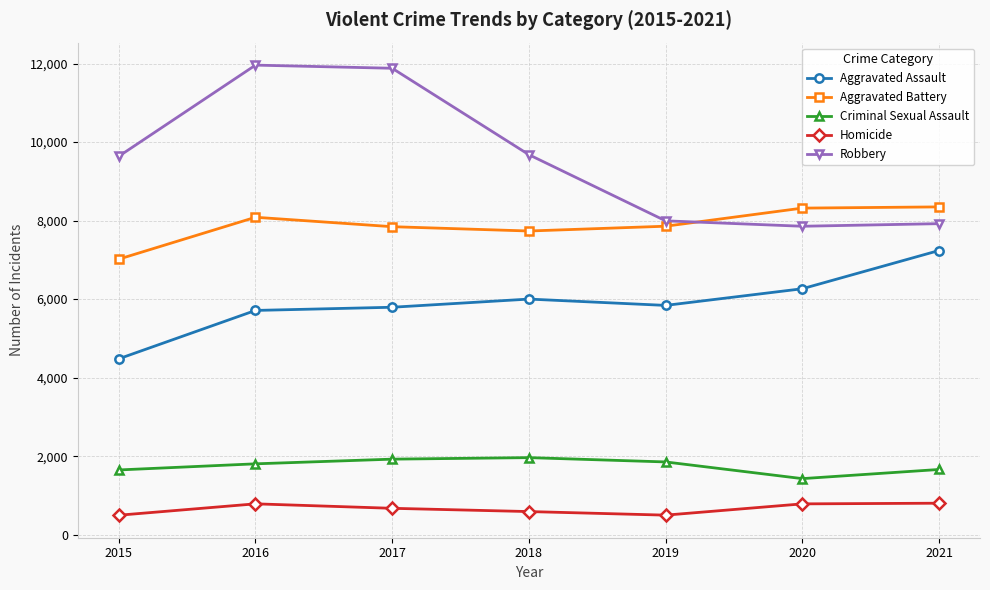

Rank the series at 2016 from highest to lowest value.

Robbery, Aggravated Battery, Aggravated Assault, Criminal Sexual Assault, Homicide